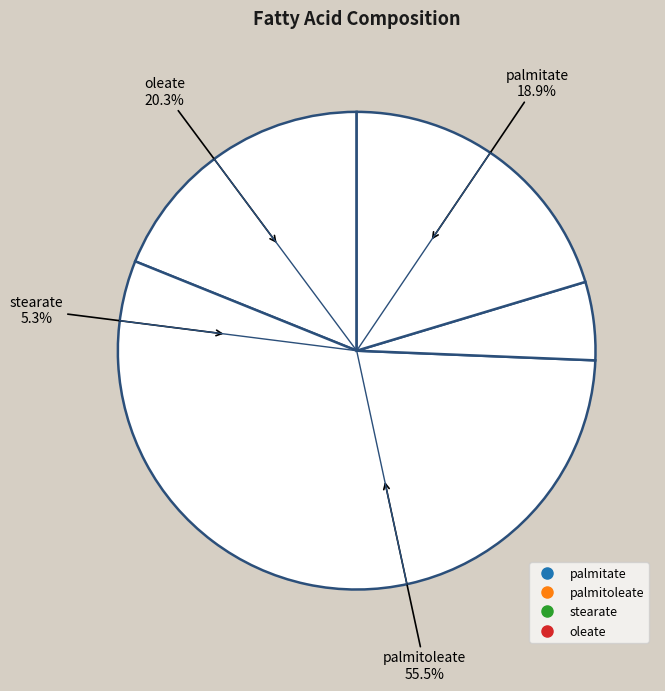

Which slice is the smallest?

stearate